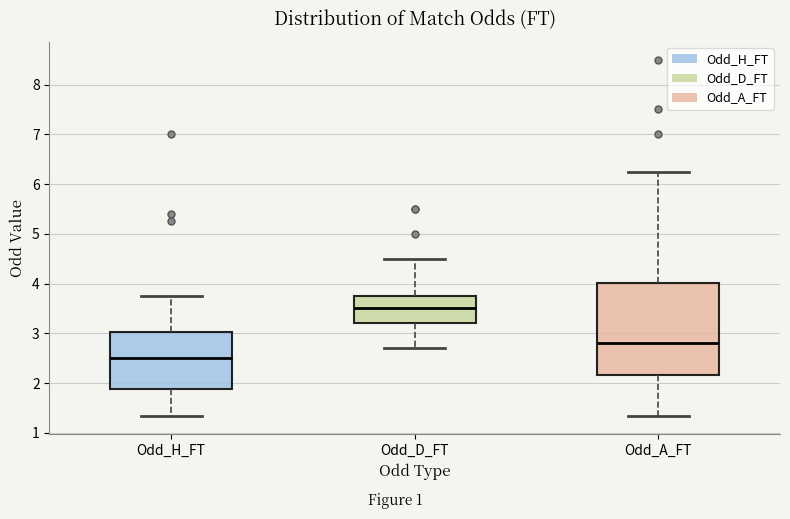

Comparing the boxes themselves (not the whiskers), which one is the tallest?

Odd_A_FT